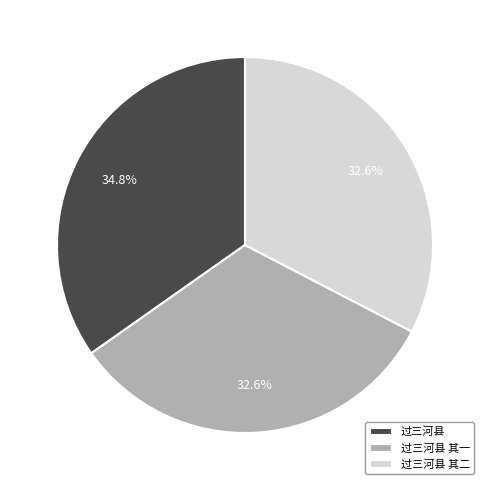

What portion of the pie excludes 过三河县 其二?

67.4%